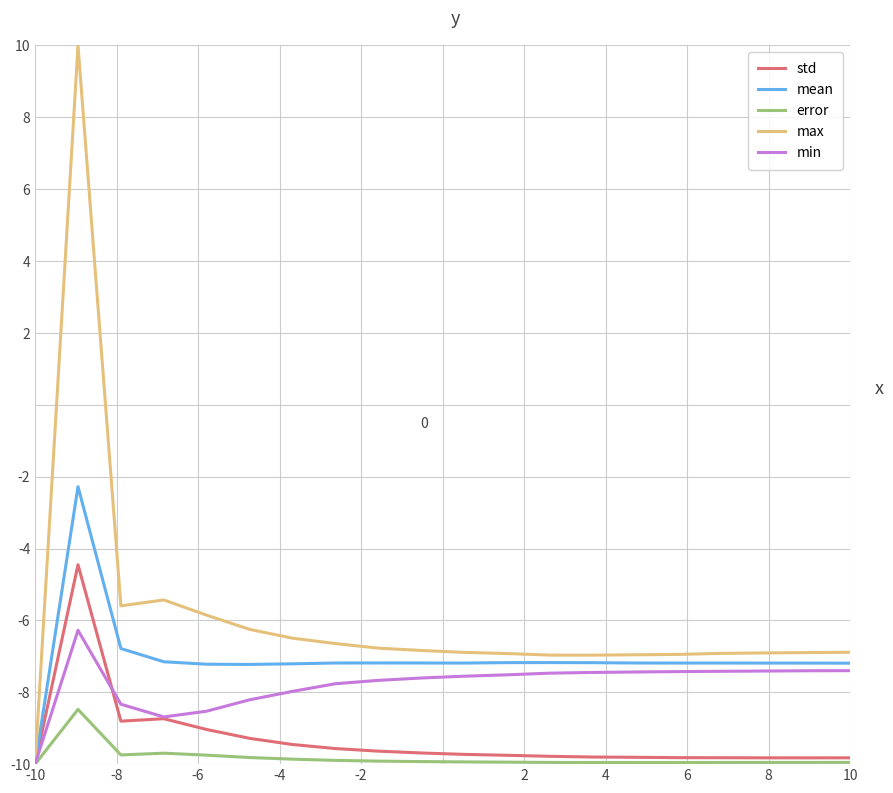

How many series are shown in this chart?

5